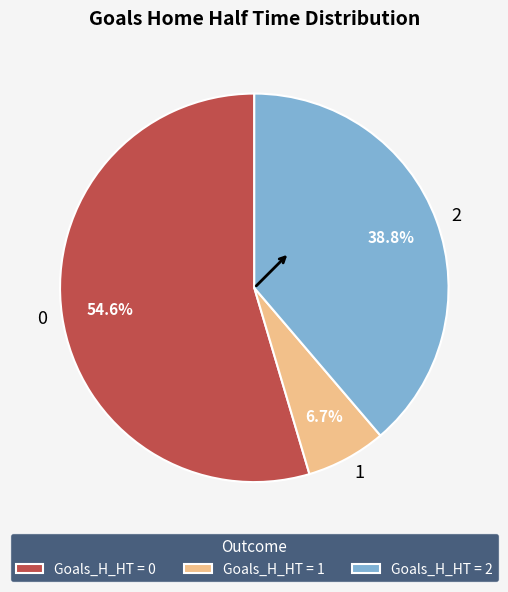

To the nearest percent, what percentage of the pie is 2?

39%